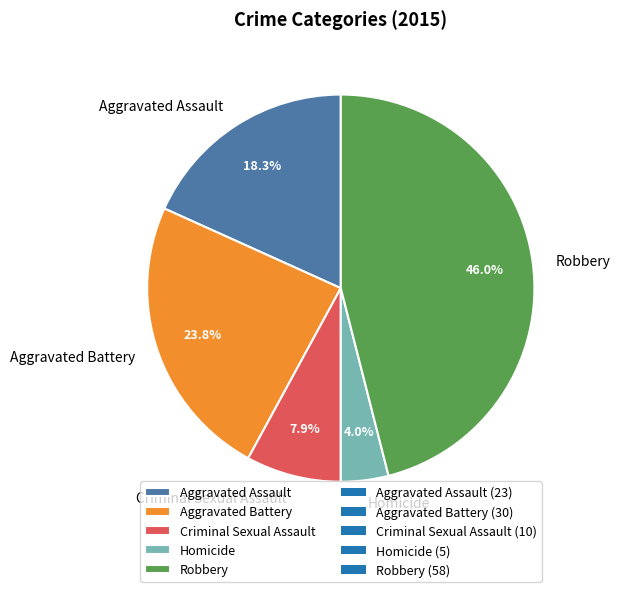

How many segments does this pie chart have?

5